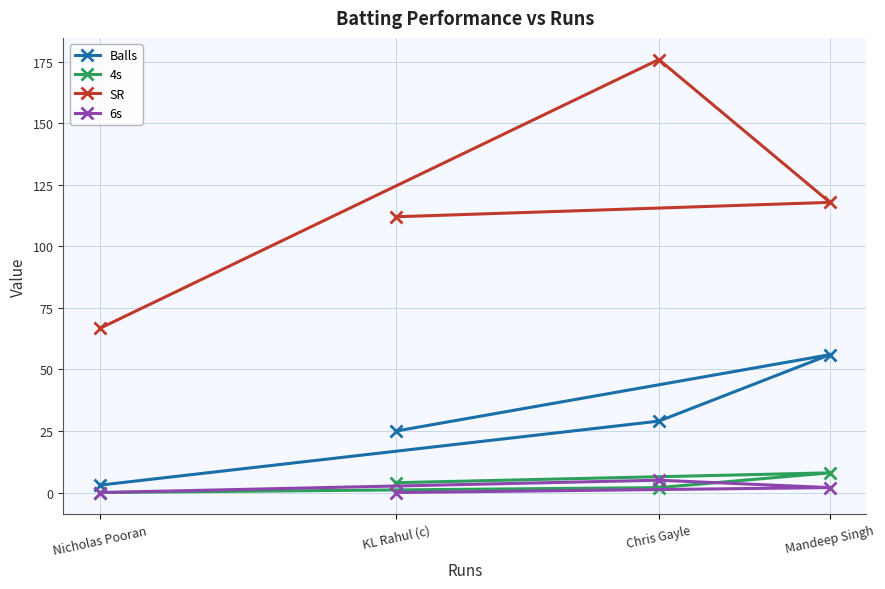

What is the spread (max minus min) of values at Chris Gayle?

173.9